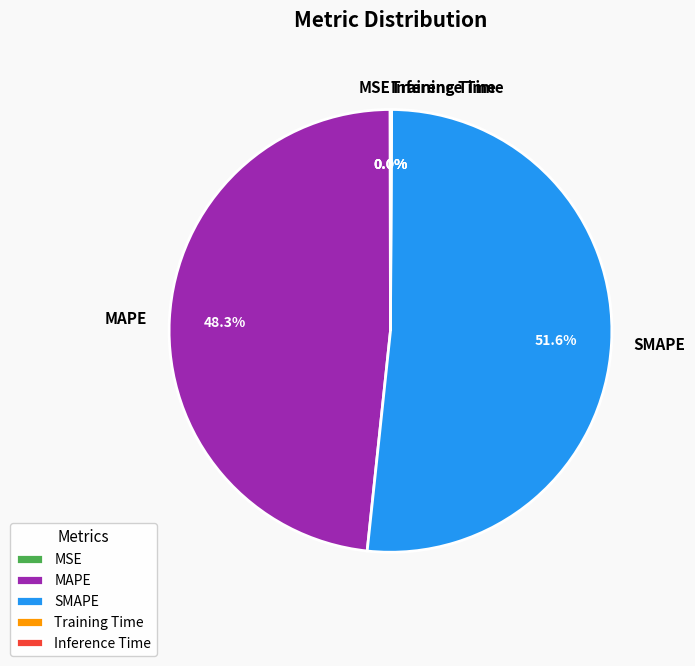

Does any single category account for the majority?

Yes